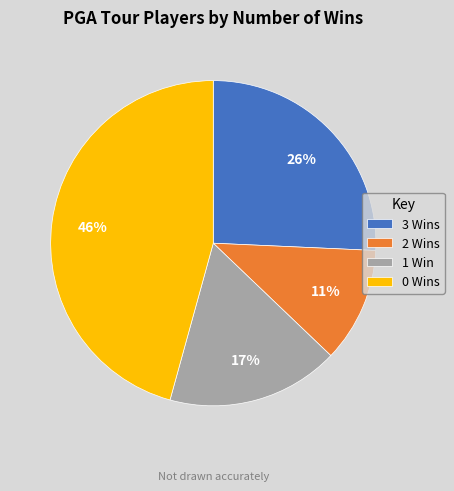

Rank the categories by value from lowest to highest.

2 Wins, 1 Win, 3 Wins, 0 Wins